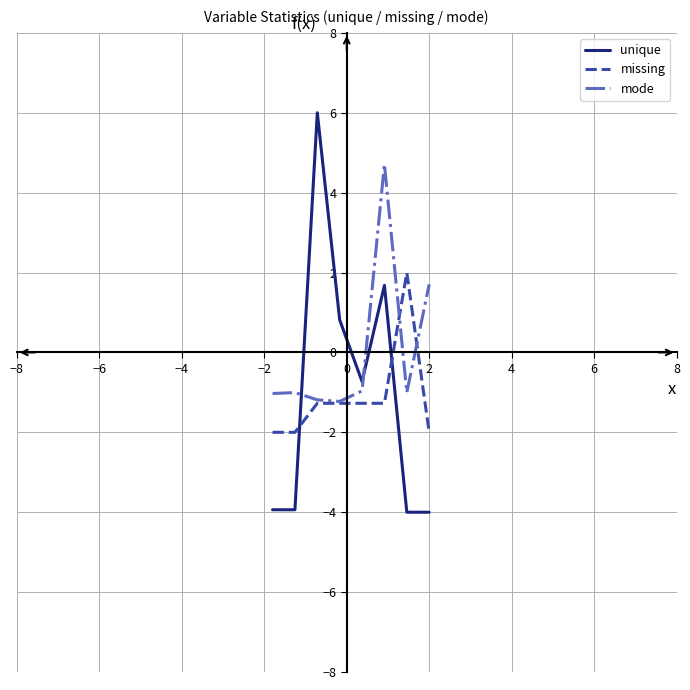

Which series ends up on top after the final intersection of missing and unique?

missing